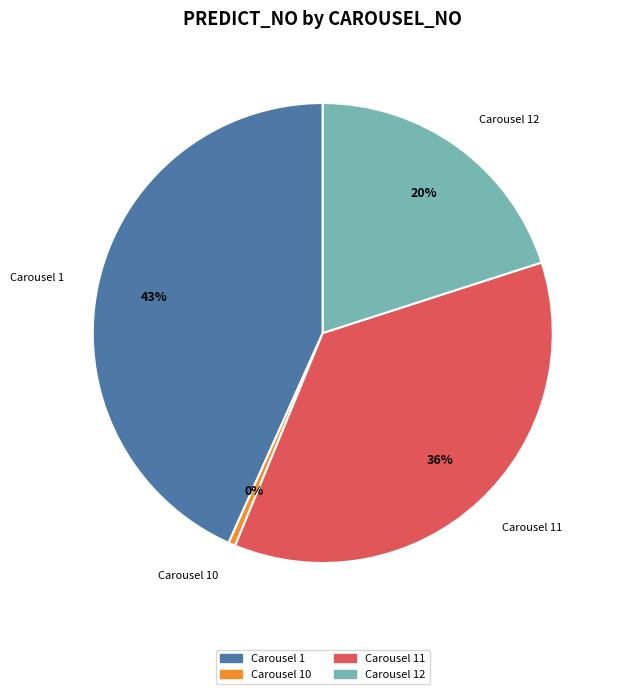

Is there any slice that represents more than half of the pie?

No